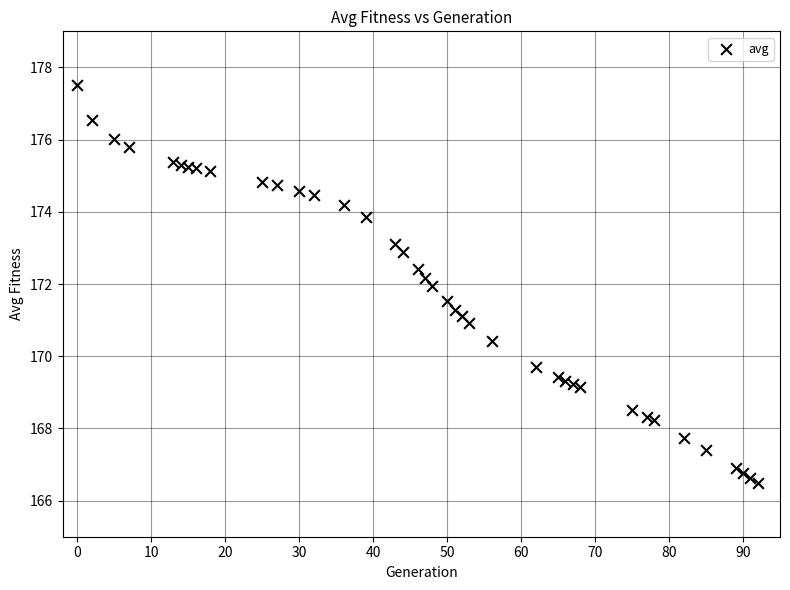

What is the range of X values (max minus min)?

92.0